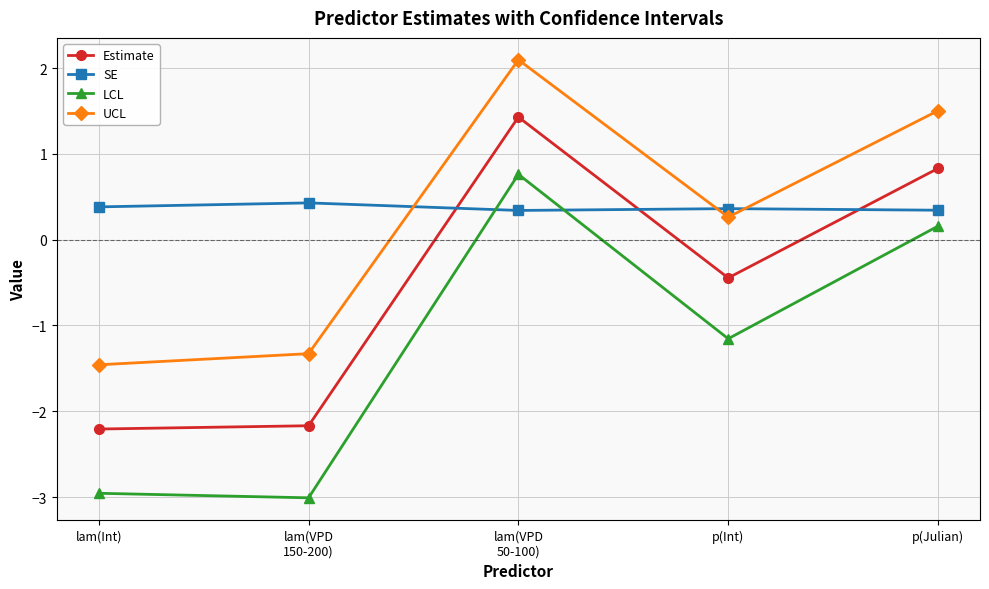

Which category has the lowest value across all series?

lam(VPD
150-200)